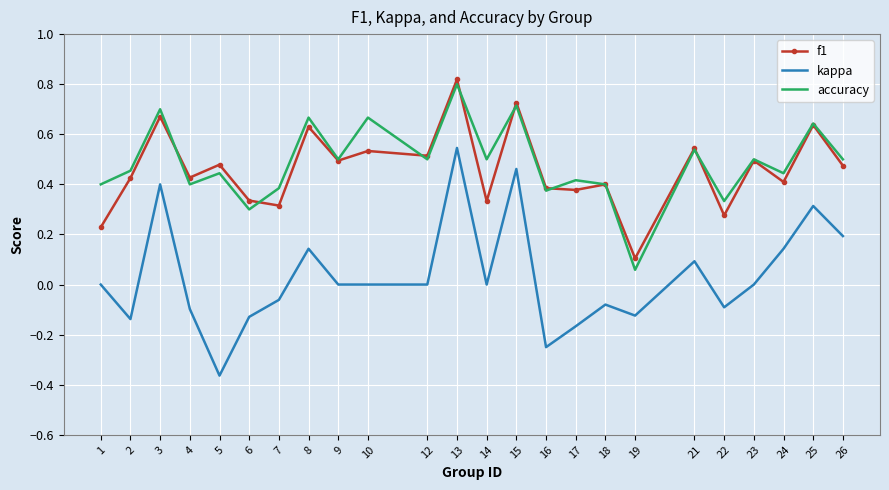

Is the value of accuracy at 13 greater than the value of kappa at 8?

Yes